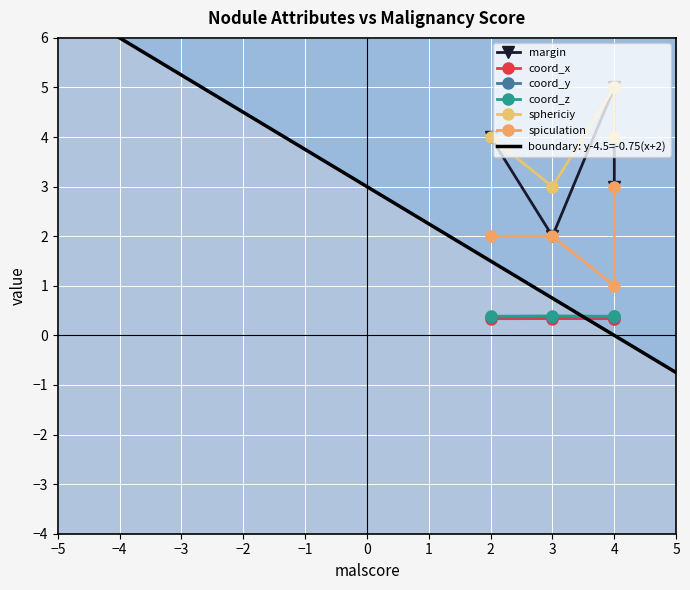

True or false: coord_y and coord_z cross at least once.

False